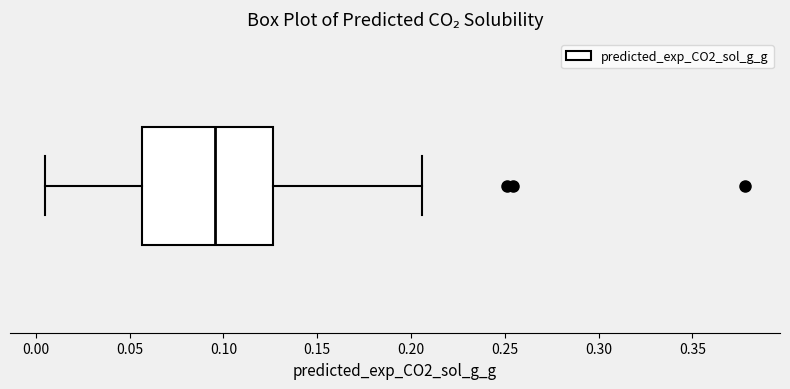

Read this box plot against the x-axis: the position of the median line, the range covered by the box, and the ends of both whiskers. The values are not printed on the chart, so give them approximately, as read against the axis.

median 0.095, box 0.055 to 0.125, whiskers 0.005 to 0.205